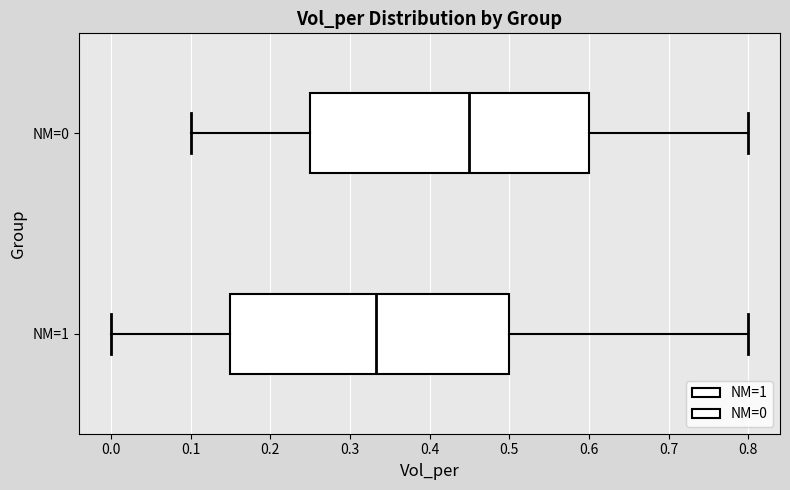

Reading bottom to top, read every box against the x-axis: the position of its median line, the range the box covers, and the ends of its whiskers. The values are not printed on the chart, so give them approximately, as read against the axis.

NM=1: median 0.33, box 0.15 to 0.50, whiskers 0.00 to 0.80
NM=0: median 0.45, box 0.25 to 0.60, whiskers 0.10 to 0.80